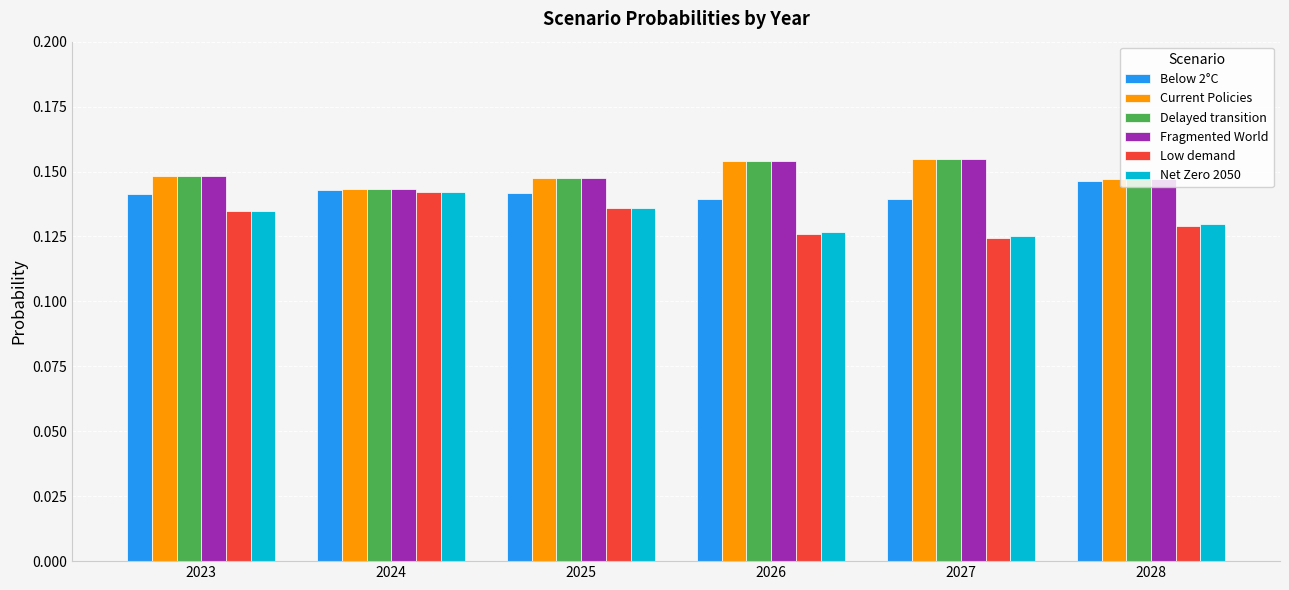

What is the sum of the Fragmented World values at 2025 and 2026?

0.3